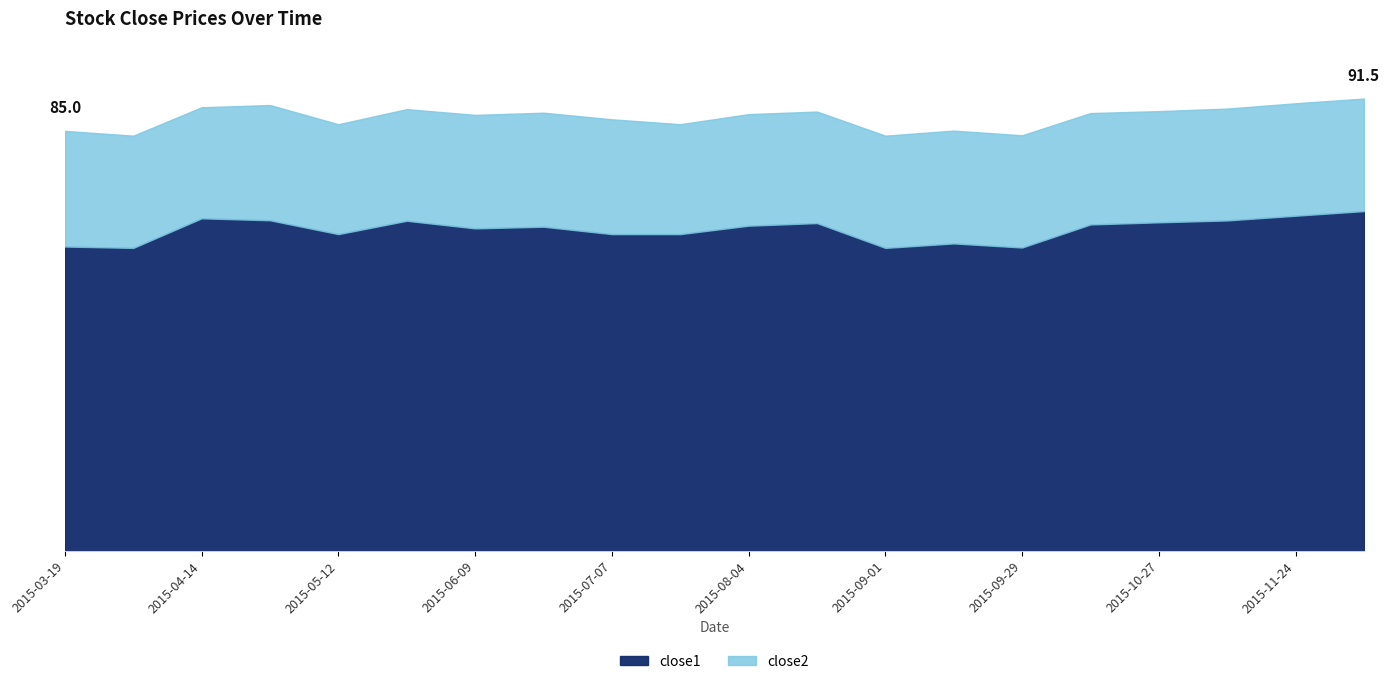

What is the average value of the close1 series?

65.0